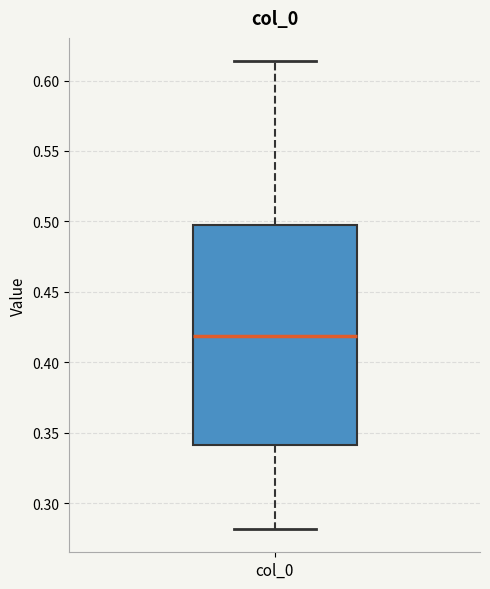

Where is the lower edge of the box for col_0 on the y-axis? The values are not printed on the chart, so give them approximately, as read against the axis.

0.340